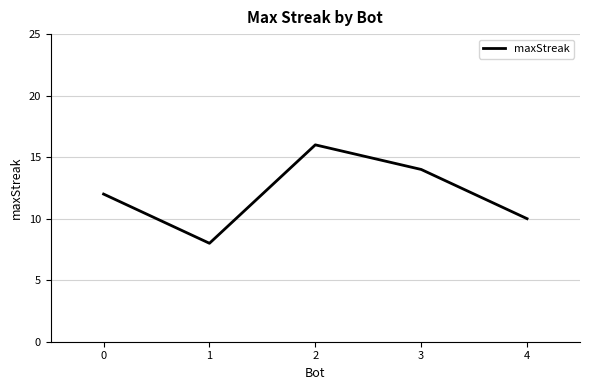

What is the ratio of the value at 1 to the value at 3?

0.6